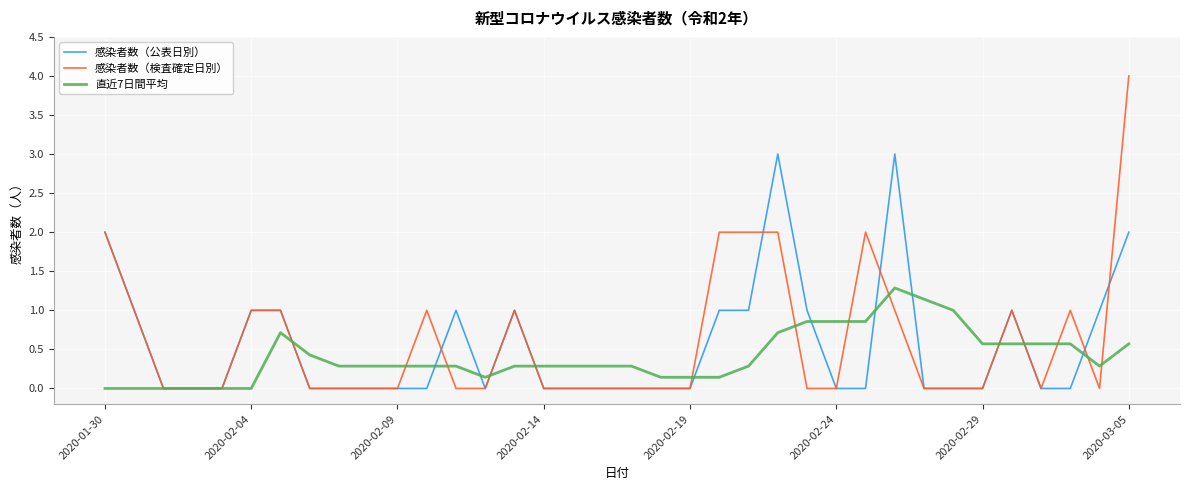

Which series has the largest range (max minus min)?

感染者数（検査確定日別）